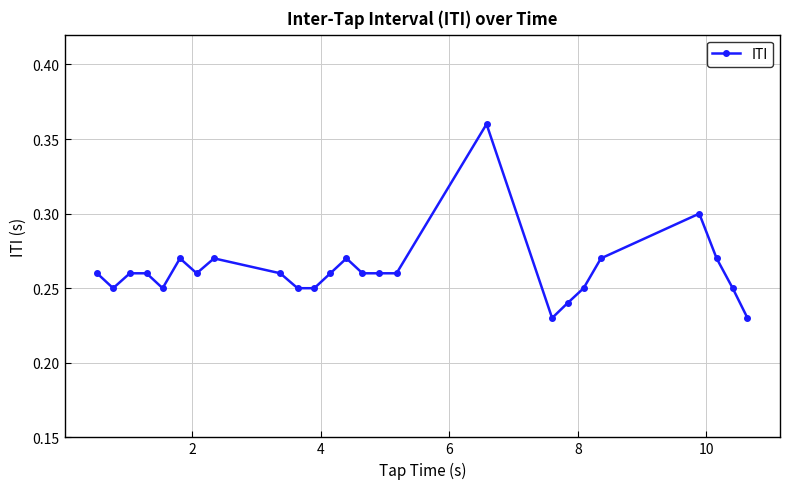

True or false: there are more than 2 points higher than both neighbors.

True